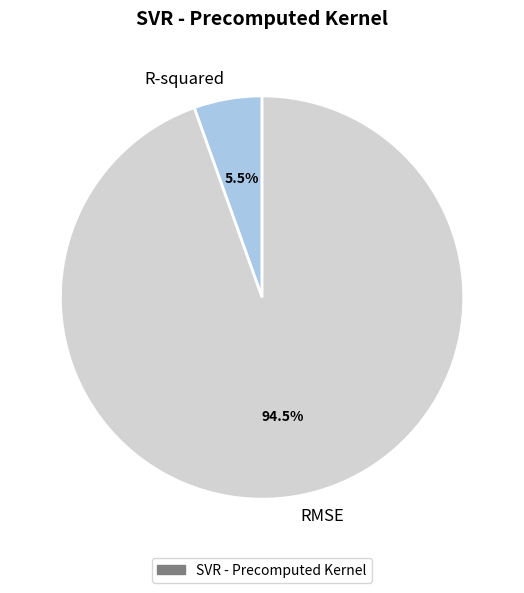

What portion of the pie excludes R-squared?

94.5%